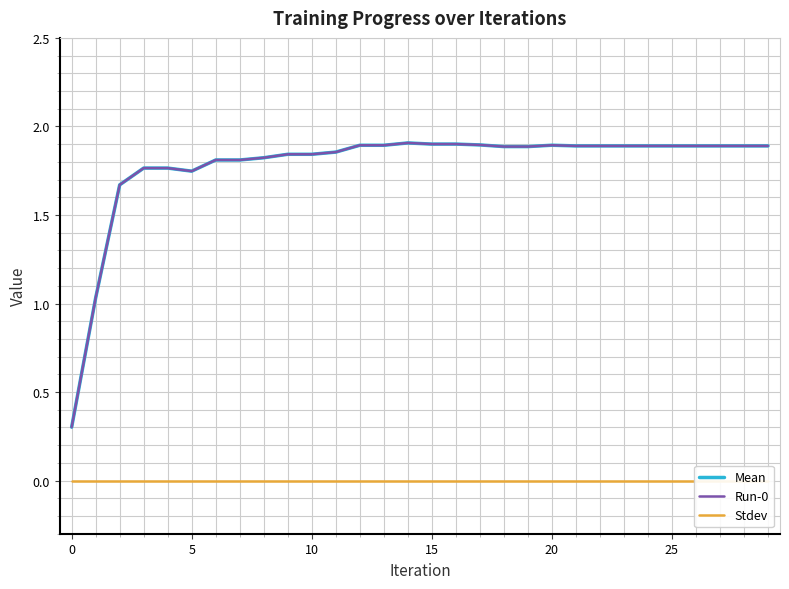

What is the average value of the Mean series?

1.8